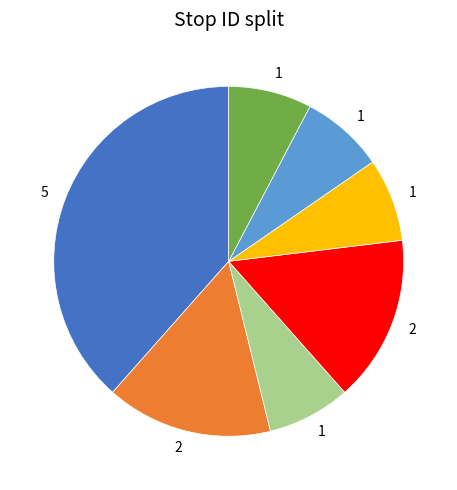

Does any single category account for the majority?

No